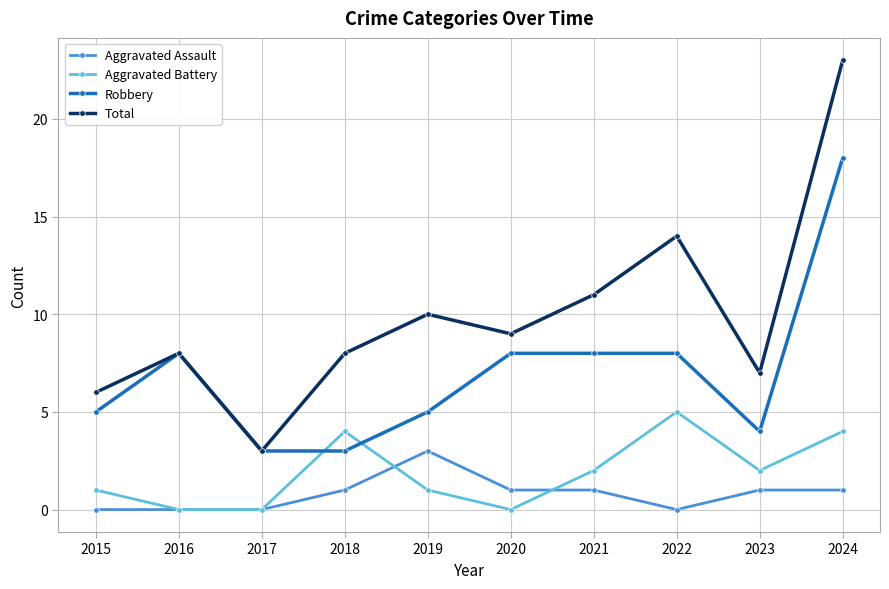

At which category is the sum across all series the highest?

2024